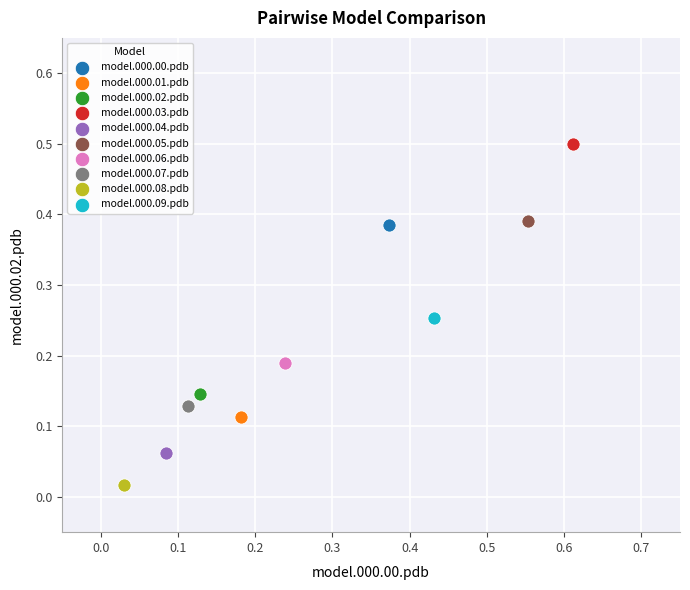

Which series reaches the minimum Y coordinate?

model.000.08.pdb